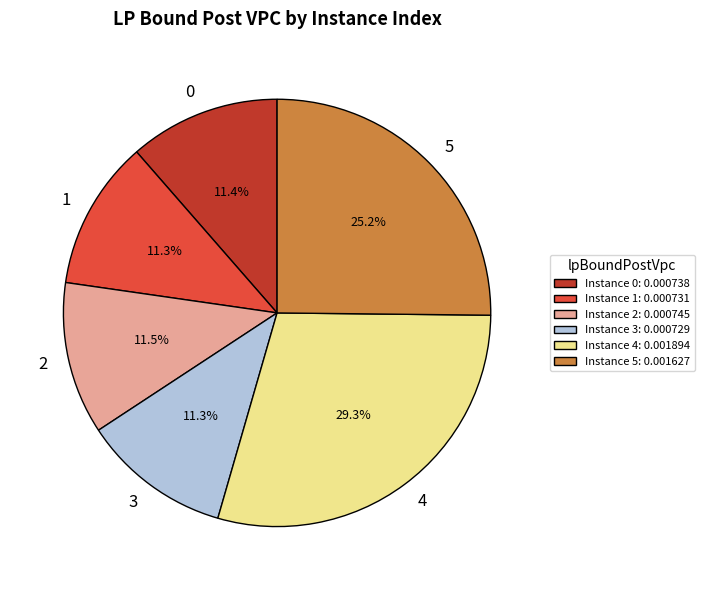

Does any single category account for the majority?

No